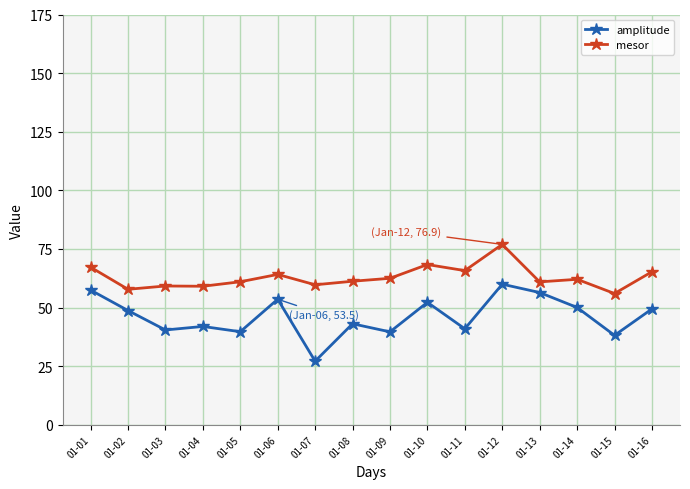

At how many categories does at least one series exceed 46?

16